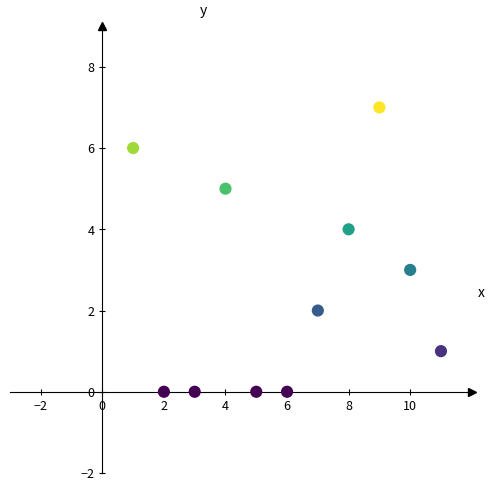

What is the range of X values (max minus min)?

10